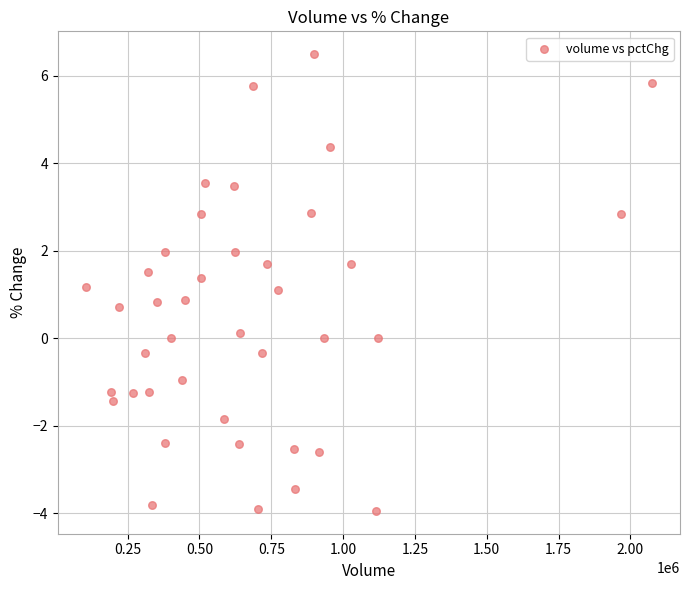

What is the range of X values (max minus min)?

1968541.0